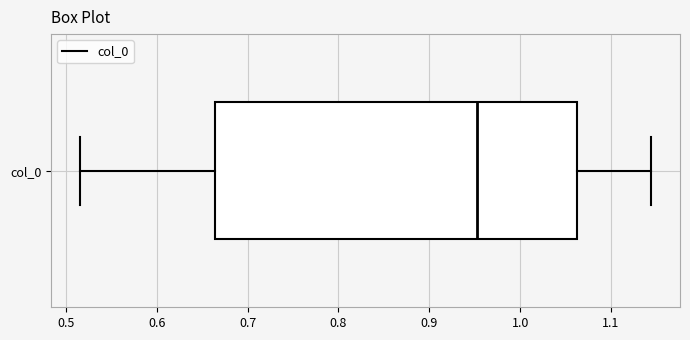

Where does the left whisker of the box for col_0 end on the x-axis? The values are not printed on the chart, so give them approximately, as read against the axis.

0.52